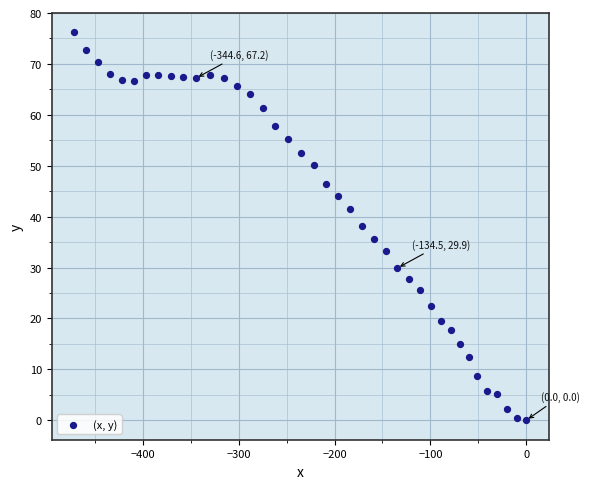

What is the range of X values (max minus min)?

471.7